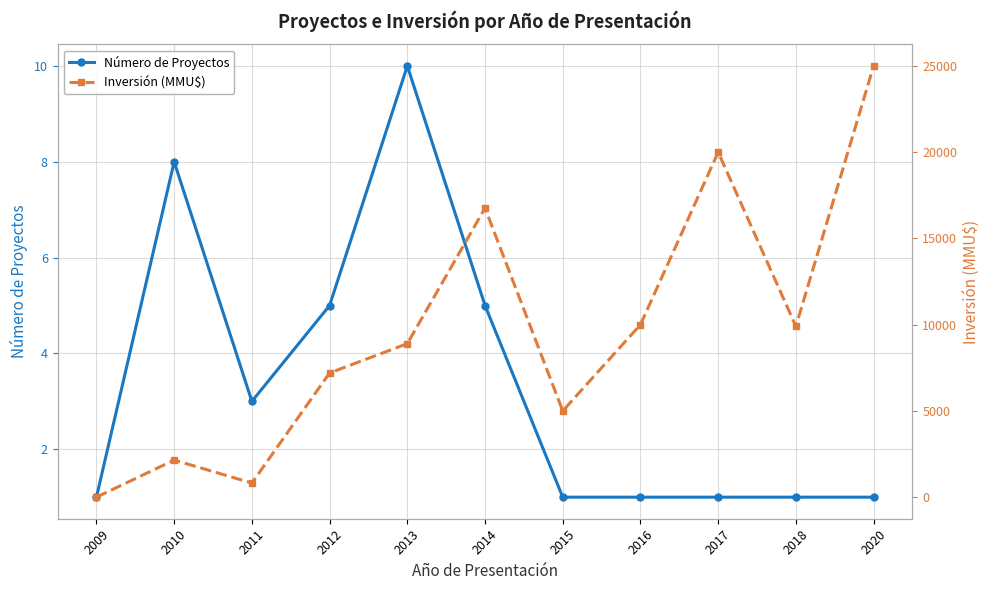

Where do Inversión (MMU$) and Número de Proyectos first cross each other?

2009 and 2010